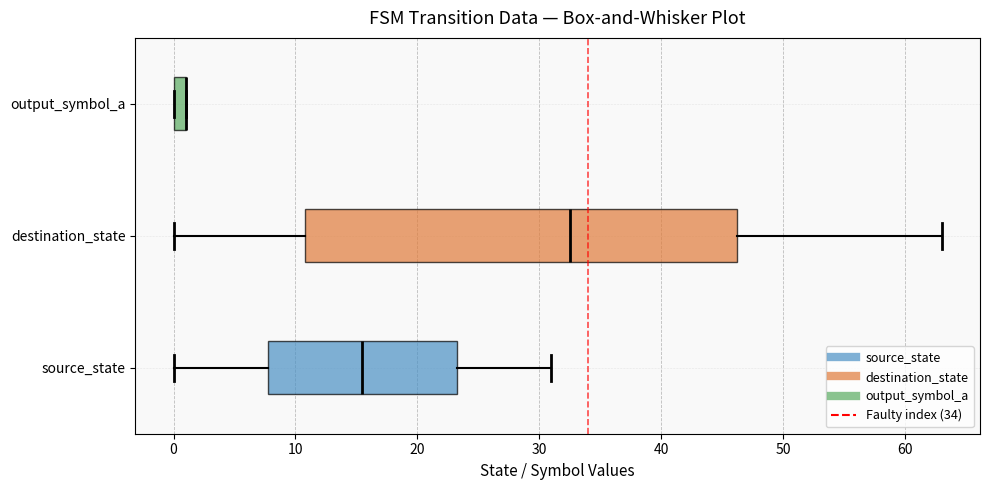

Comparing the boxes themselves (not the whiskers), which one is the widest?

destination_state